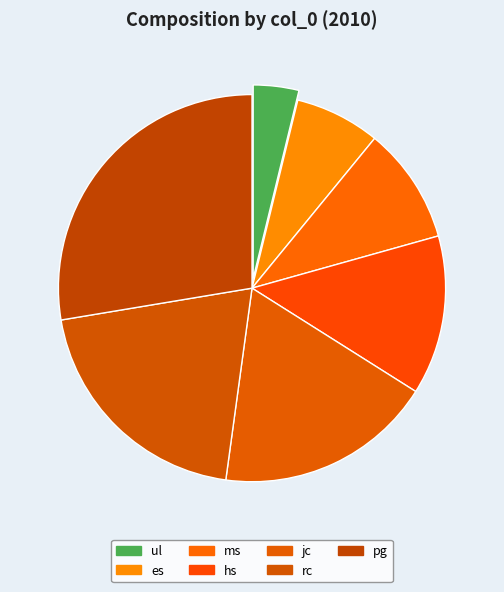

To the nearest percent, what is the combined percentage of pg and rc?

48%